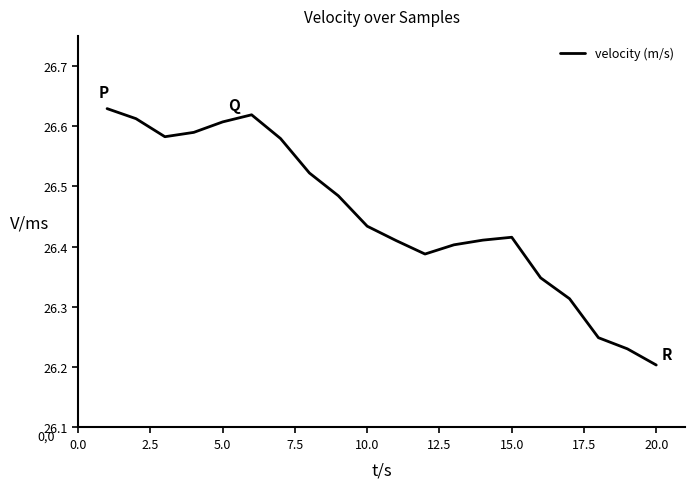

Does the chart have visible grid lines?

No